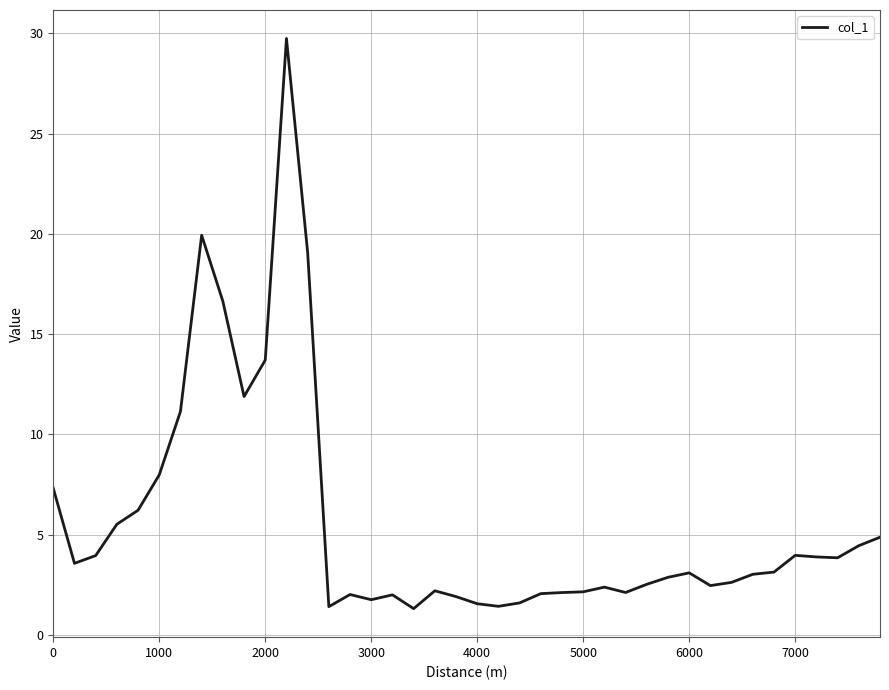

What is the maximum value shown in the chart?

29.7